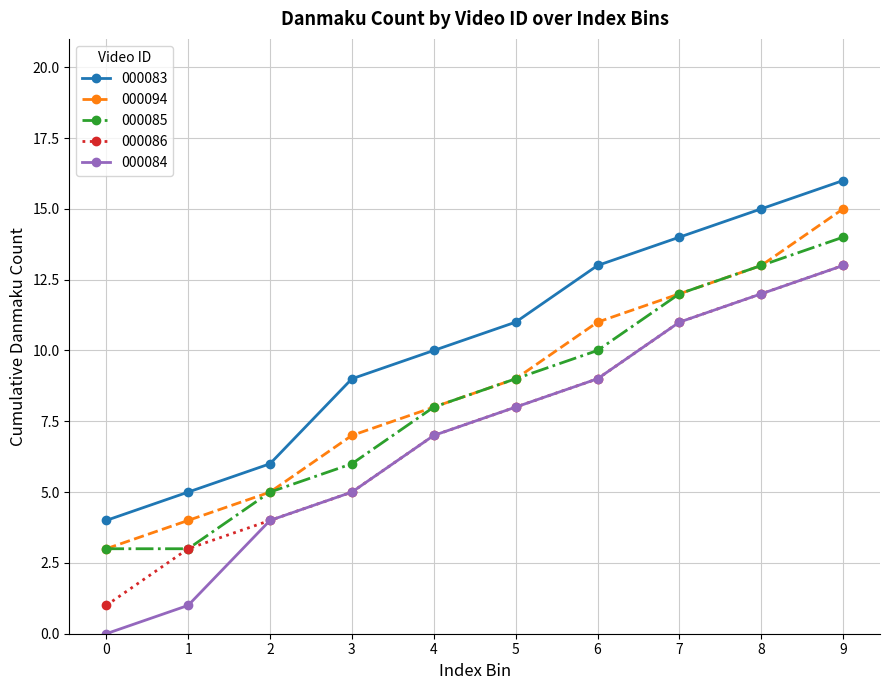

Rank the categories by 000083 value from highest to lowest.

9, 8, 7, 6, 5, 4, 3, 2, 1, 0